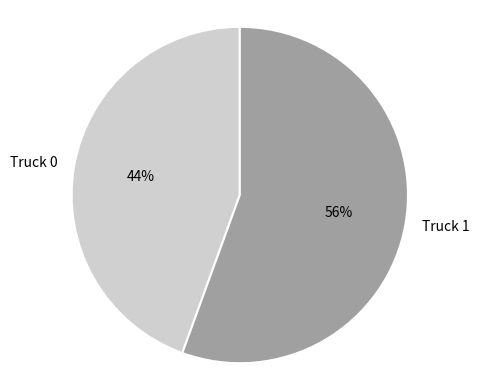

Do Truck 0 and Truck 1 together represent more than half of the pie?

Yes